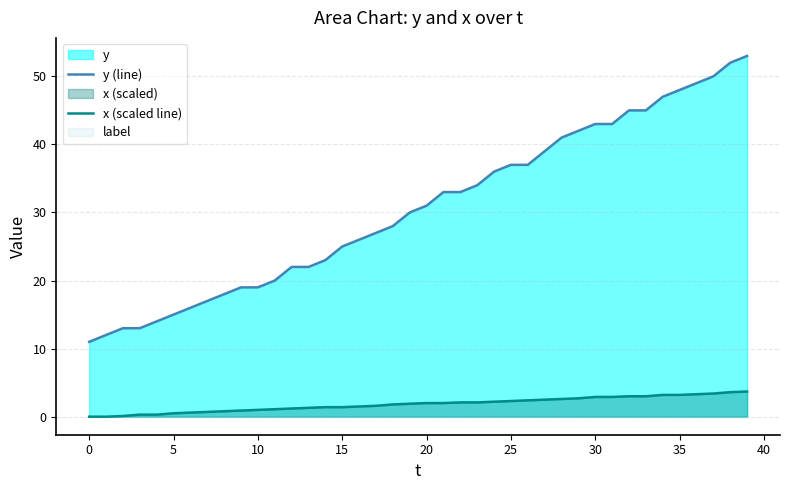

True or false: y (line) and x (scaled line) intersect in this chart.

False